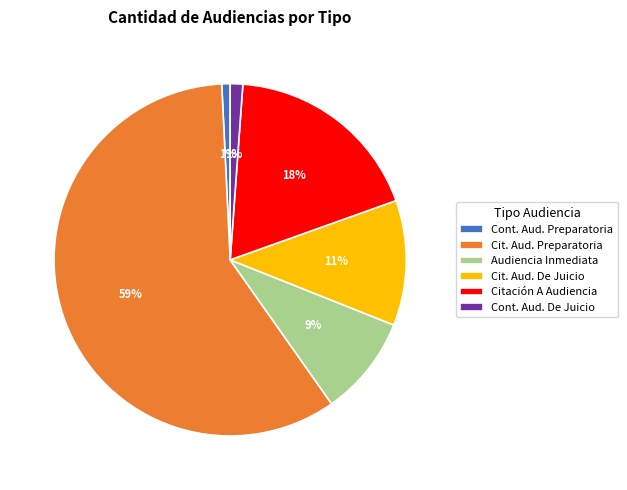

Is the sum of Cit. Aud. Preparatoria and Cont. Aud. De Juicio greater than half?

Yes